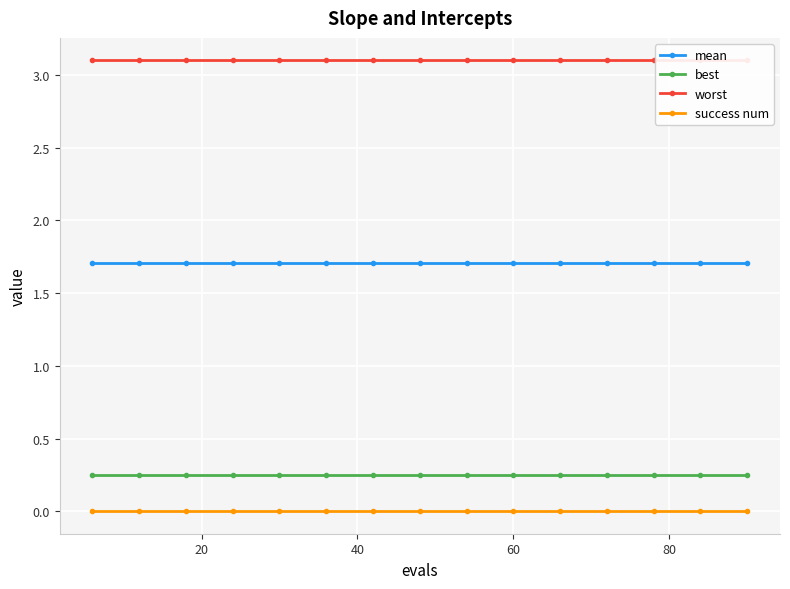

What value does the worst series have at 8?

3.1